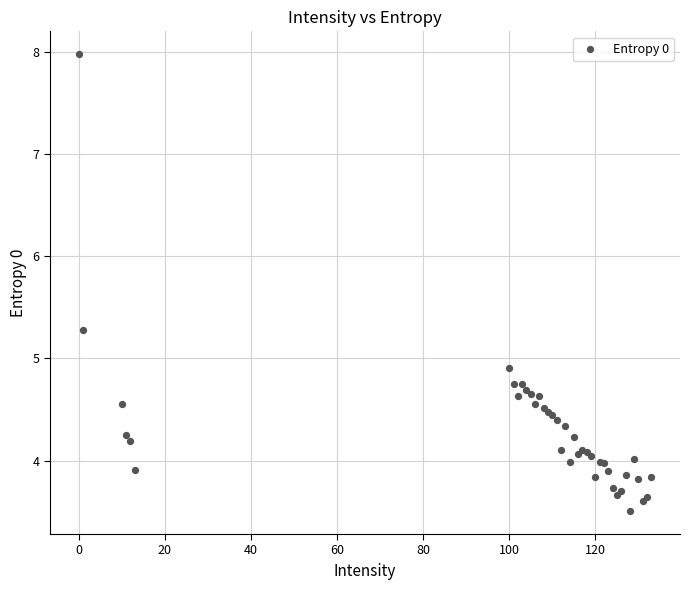

What Y value in the scatter plot is closest to 5?

4.9